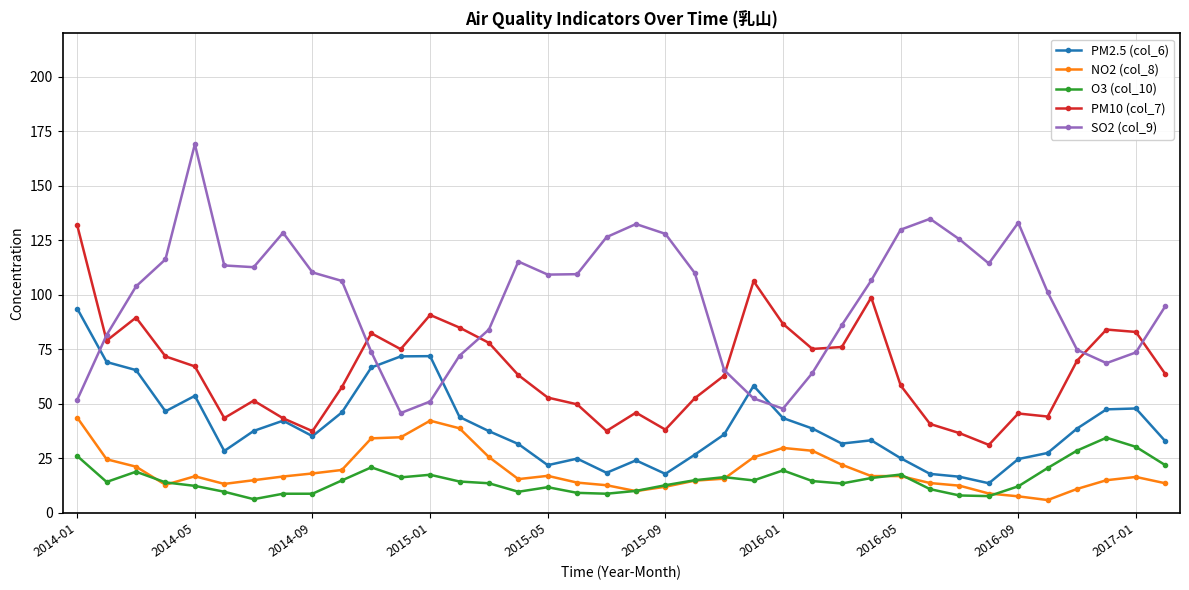

True or false: PM2.5 (col_6) and NO2 (col_8) cross at least once.

False